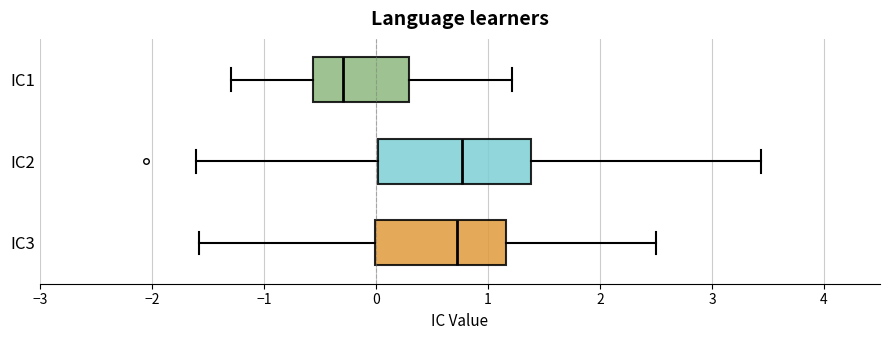

Comparing the boxes themselves (not the whiskers), which one is the widest?

IC2